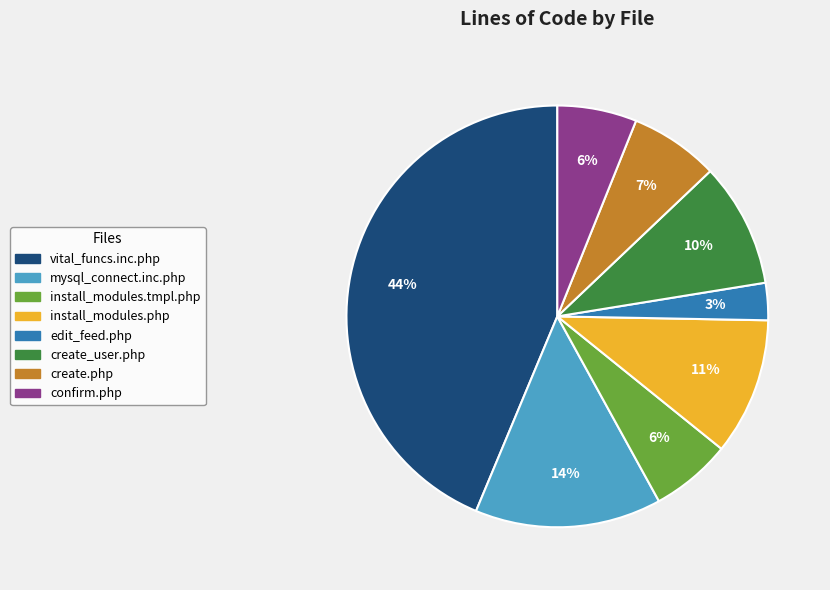

Which category has the biggest portion of the pie?

vital_funcs.inc.php